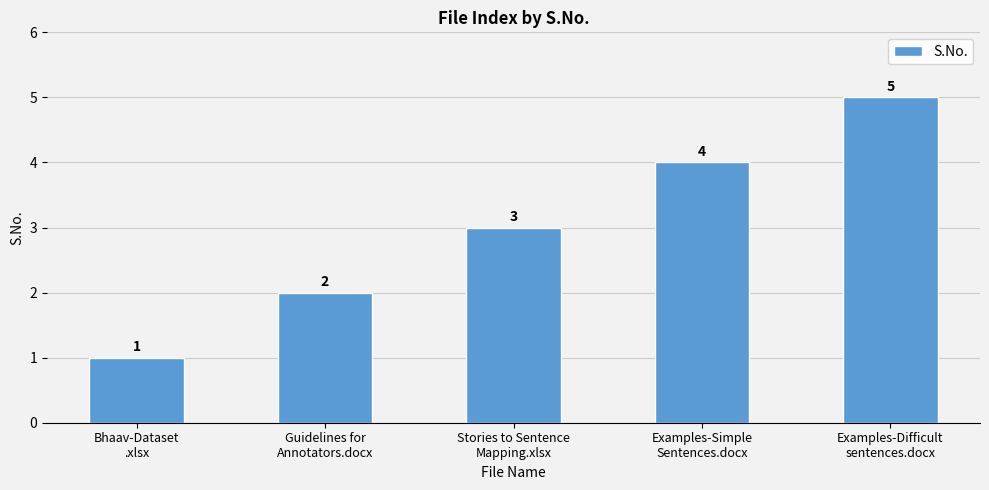

Reading right to left, list all the values displayed in this chart.

5	4	3	2	1